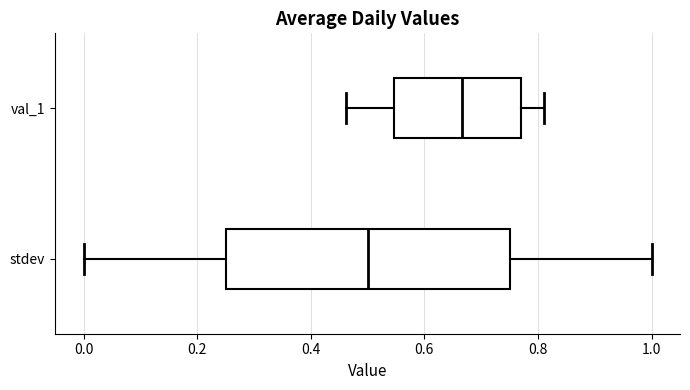

Which box has the furthest to the right median line?

val_1